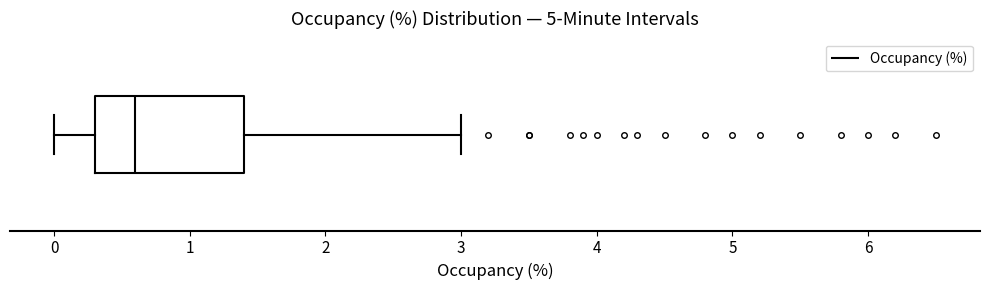

Read this box plot against the x-axis: the position of the median line, the range covered by the box, and the ends of both whiskers. The values are not printed on the chart, so give them approximately, as read against the axis.

median 0.6, box 0.3 to 1.4, whiskers 0.0 to 3.0